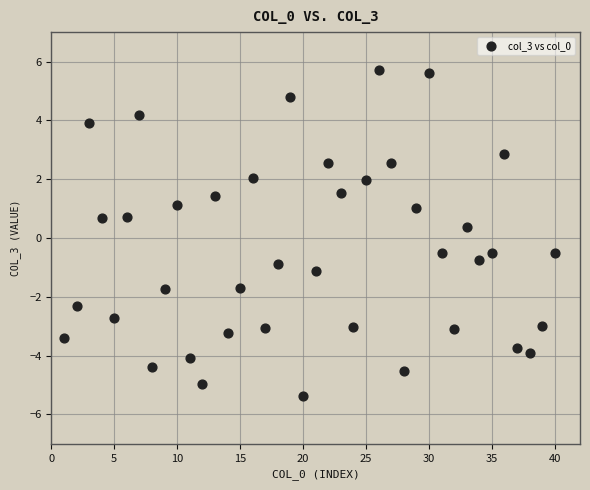

What is the range of X values (max minus min)?

39.0